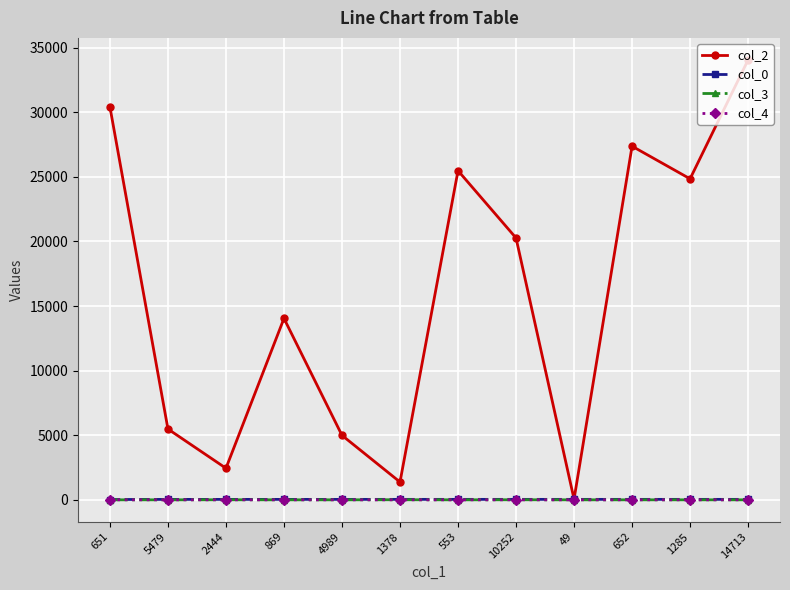

What is the approximate value of col_0 at 869?

34